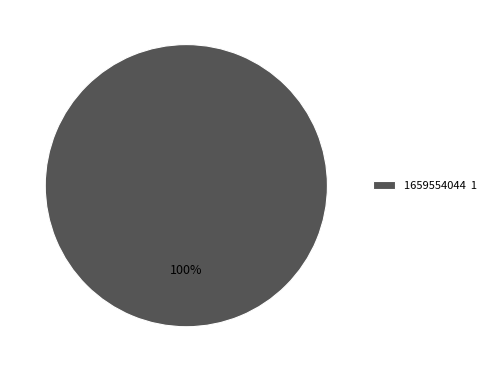

To the nearest percent, what portion does 1659554044 1 represent?

100%